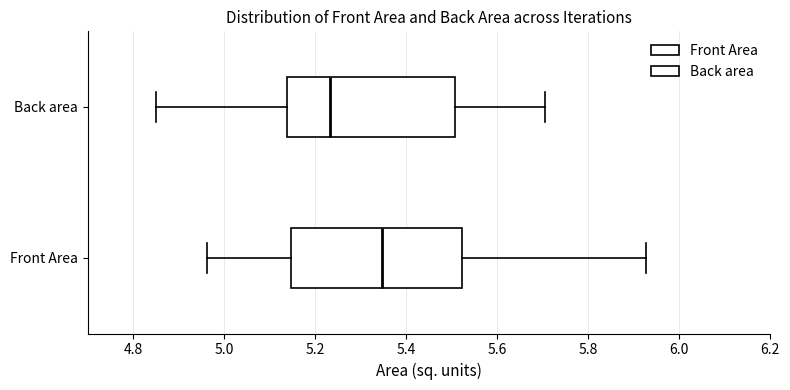

Where is the right edge of the box for Back area on the x-axis? The values are not printed on the chart, so give them approximately, as read against the axis.

5.50